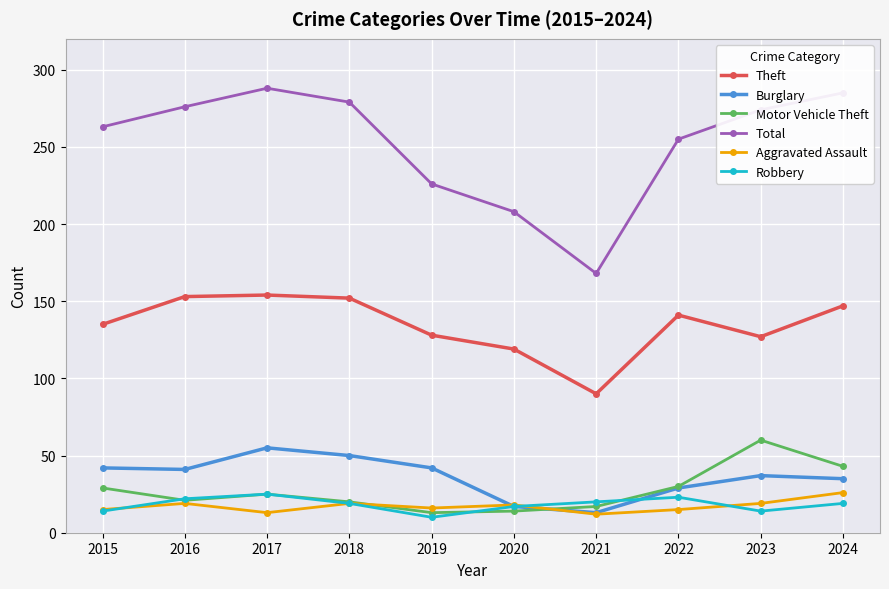

Does the chart have visible grid lines?

Yes